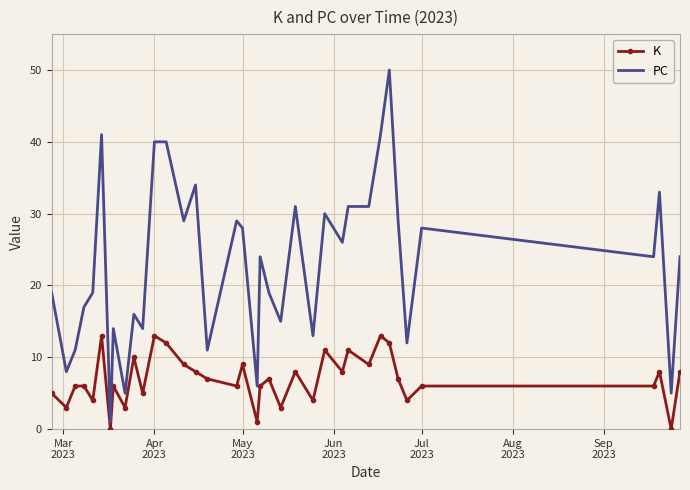

Which series has the largest total across all categories?

PC